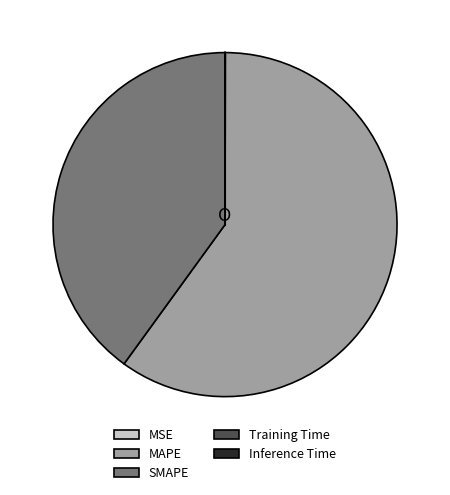

Which slice is the largest?

MAPE